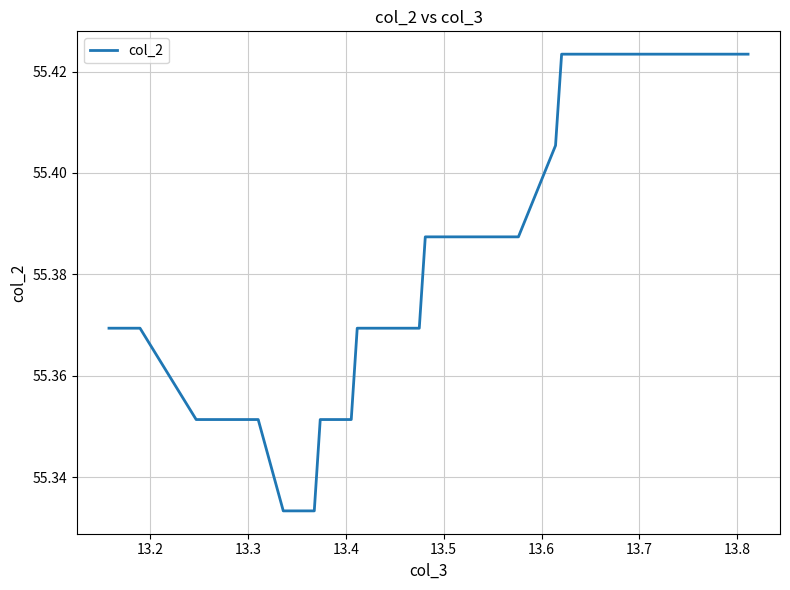

True or false: there are more than 2 points higher than both neighbors.

False